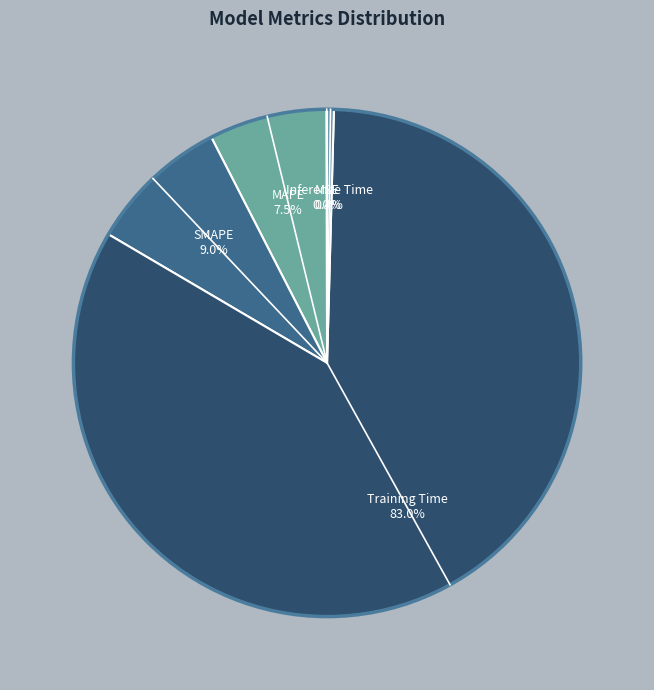

Is the sum of Training Time and Inference Time greater than half?

Yes